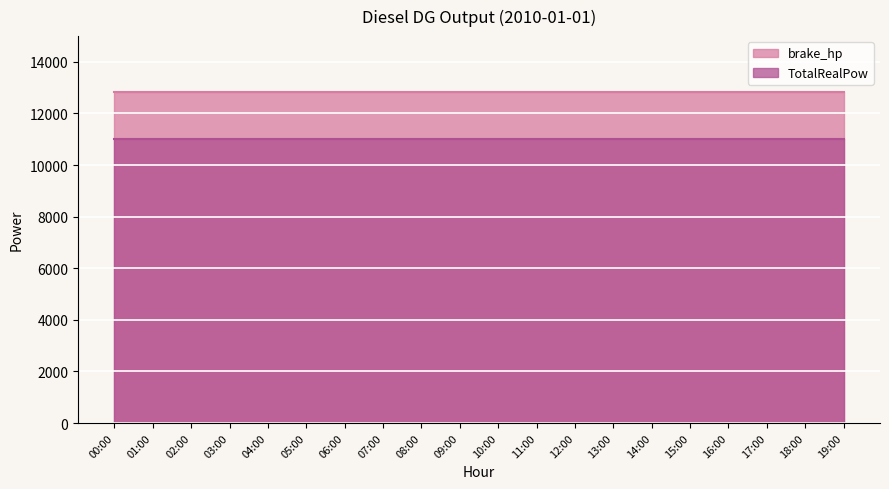

How many lines are shown in the chart?

2